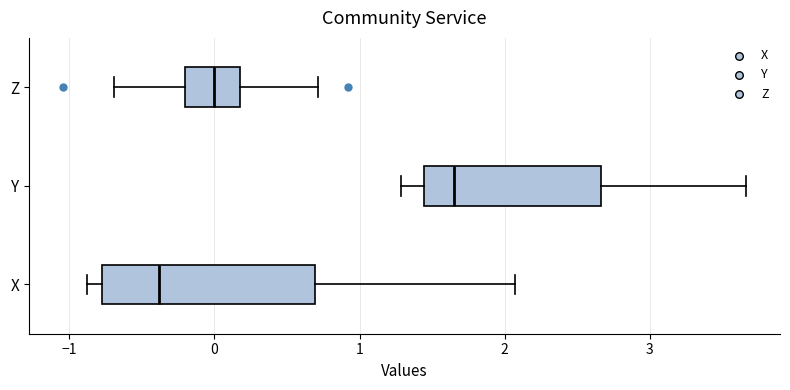

Reading bottom to top, read every box against the x-axis: the position of its median line, the range the box covers, and the ends of its whiskers. The values are not printed on the chart, so give them approximately, as read against the axis.

X: median -0.4, box -0.8 to 0.7, whiskers -0.9 to 2.1
Y: median 1.7, box 1.4 to 2.7, whiskers 1.3 to 3.7
Z: median 0.0, box -0.2 to 0.2, whiskers -0.7 to 0.7